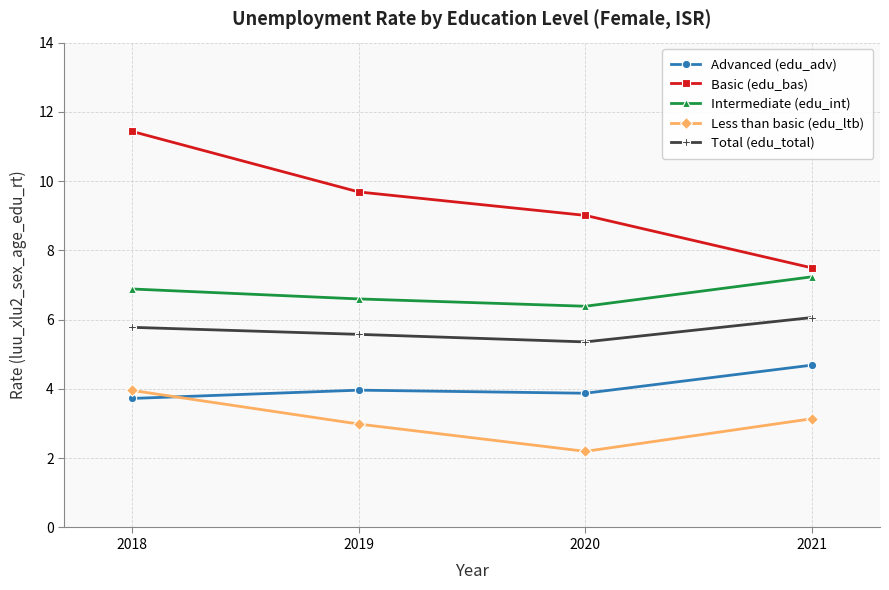

Reading right to left, list all the values displayed in this chart.

Advanced (edu_adv): 2021=4.7	2020=3.9	2019=4.0	2018=3.7
Basic (edu_bas): 2021=7.5	2020=9.0	2019=9.7	2018=11.4
Intermediate (edu_int): 2021=7.2	2020=6.4	2019=6.6	2018=6.9
Less than basic (edu_ltb): 2021=3.1	2020=2.2	2019=3.0	2018=4.0
Total (edu_total): 2021=6.1	2020=5.4	2019=5.6	2018=5.8